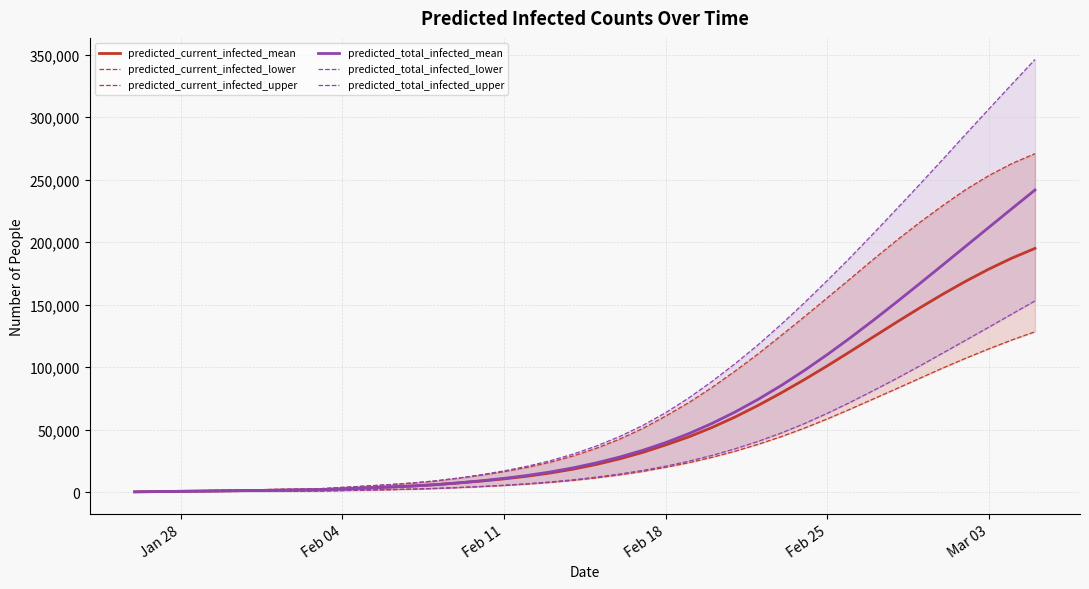

What are all the series names shown in the legend?

predicted_current_infected_mean, predicted_current_infected_lower, predicted_current_infected_upper, predicted_total_infected_mean, predicted_total_infected_lower, predicted_total_infected_upper